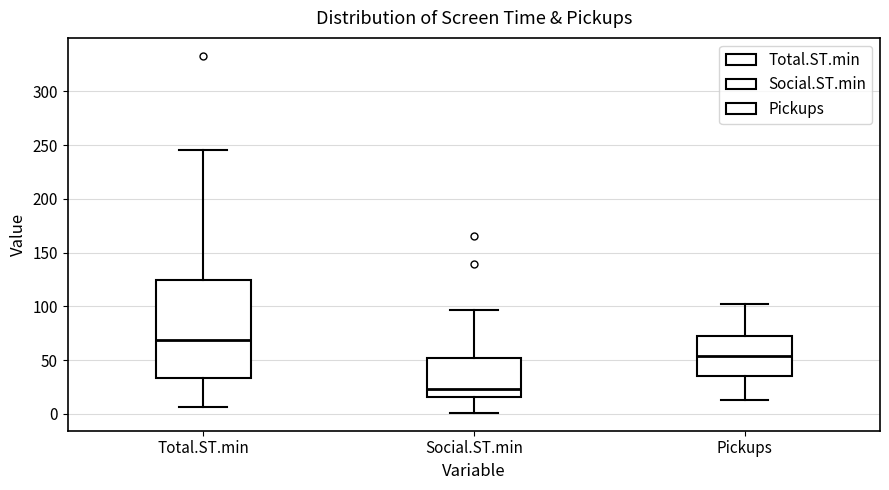

Where is the upper edge of the box for Pickups on the y-axis? The values are not printed on the chart, so give them approximately, as read against the axis.

70